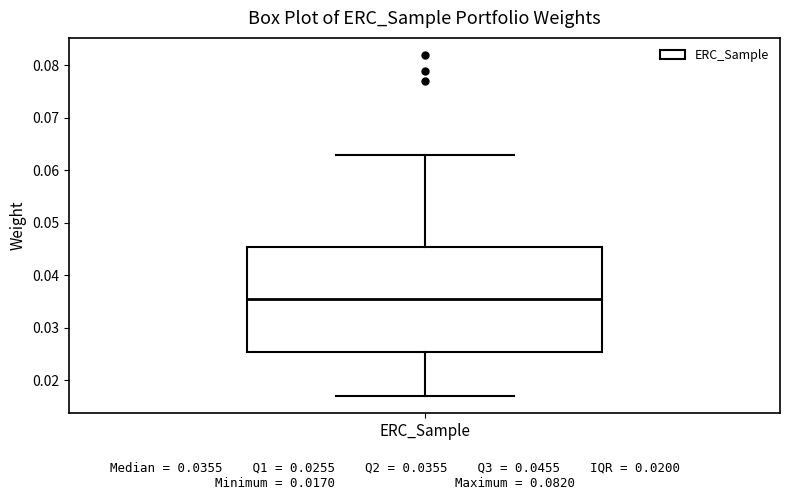

Read this box plot against the y-axis: the position of the median line, the range covered by the box, and the ends of both whiskers. The values are not printed on the chart, so give them approximately, as read against the axis.

median 0.036, box 0.026 to 0.046, whiskers 0.017 to 0.063